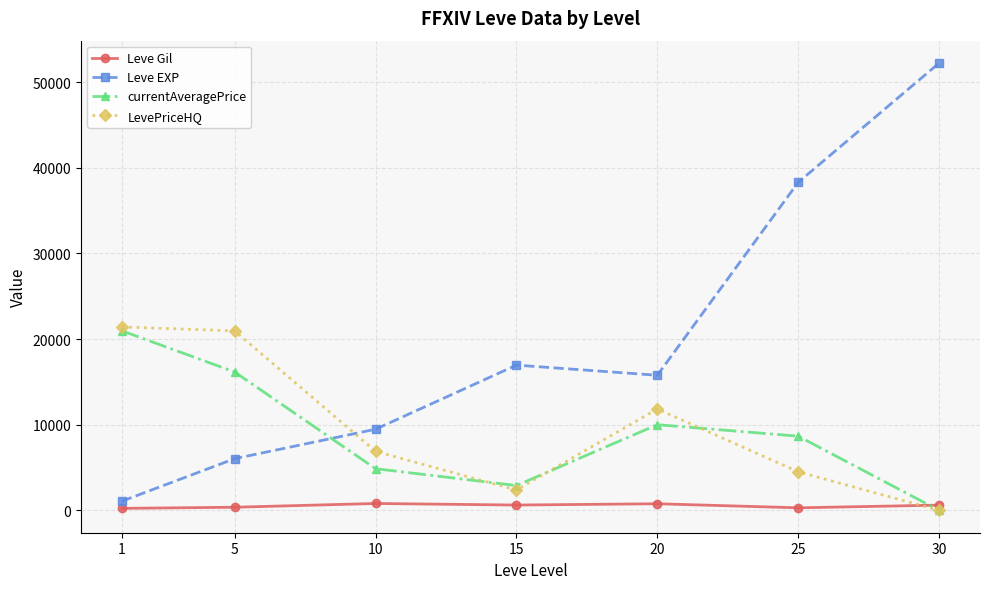

Is it true that Leve EXP equals 14529.8 at 25?

False